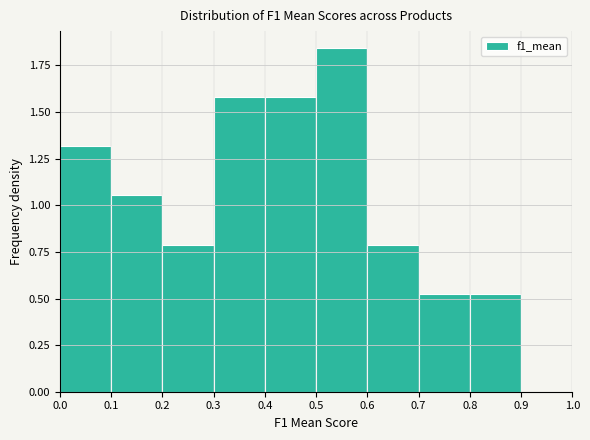

Reading left to right, transcribe this chart: for each bar, give the range it covers on the x-axis and its height. The values are not printed on the chart, so give them approximately, as read against the axis.

0.0 to 0.1: 1.30
0.1 to 0.2: 1.05
0.2 to 0.3: 0.80
0.3 to 0.4: 1.60
0.4 to 0.5: 1.60
0.5 to 0.6: 1.85
0.6 to 0.7: 0.80
0.7 to 0.8: 0.55
0.8 to 0.9: 0.55
0.9 to 1.0: 0